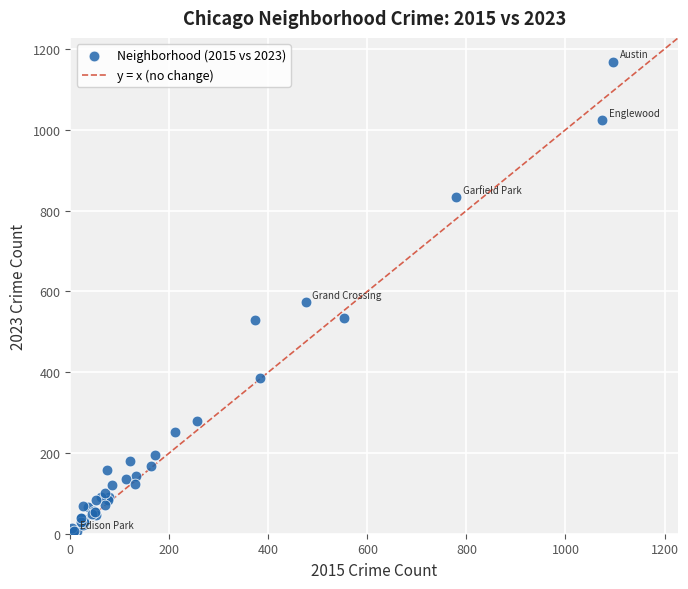

What Y value in the scatter plot is closest to 587?

573